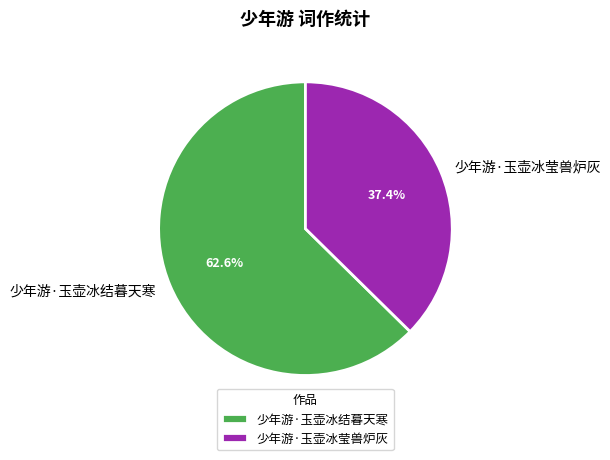

To the nearest percent, what portion does 少年游·玉壶冰结暮天寒 represent?

63%